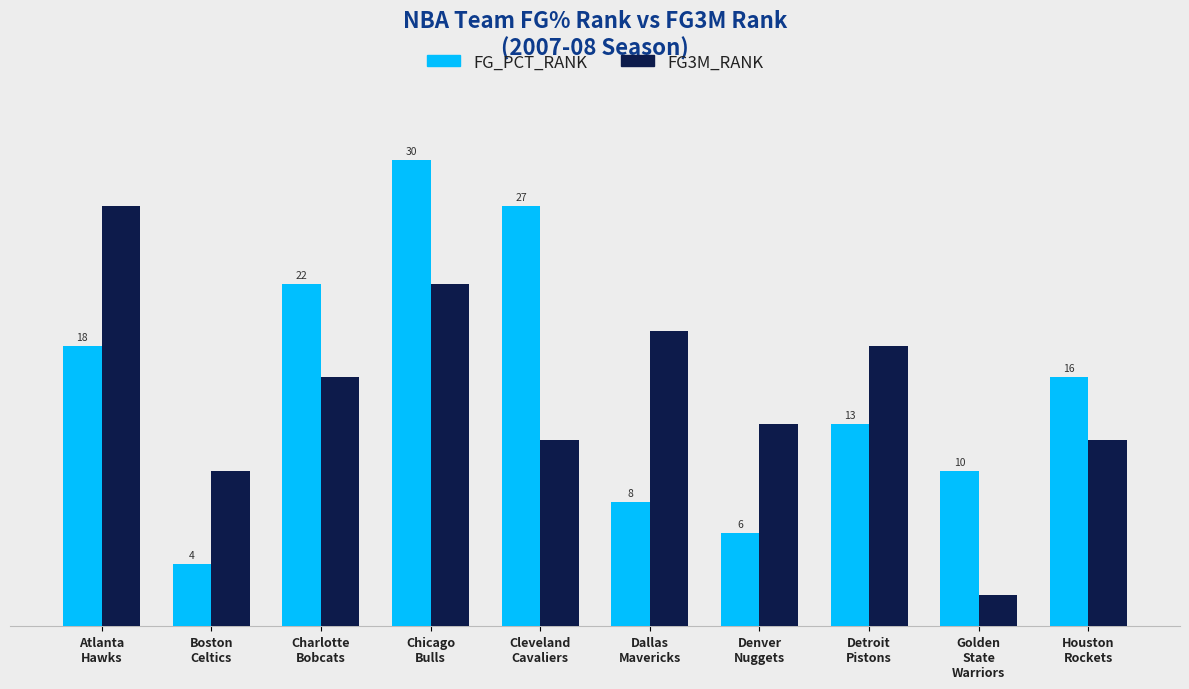

Which series has the largest range (max minus min)?

FG_PCT_RANK